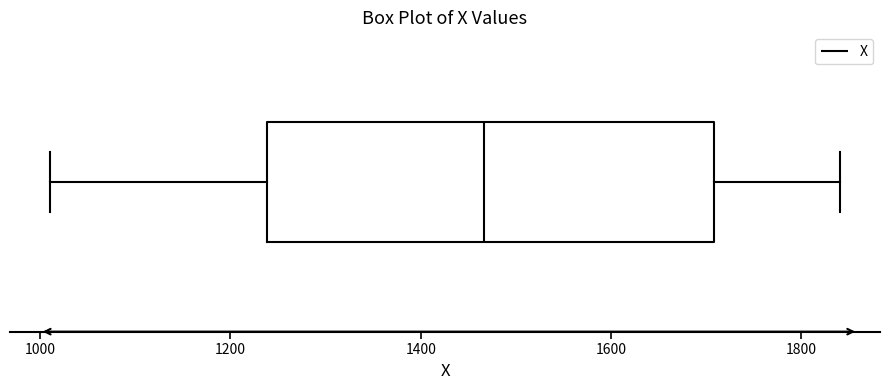

Where does the right whisker of the box end on the x-axis? The values are not printed on the chart, so give them approximately, as read against the axis.

1840